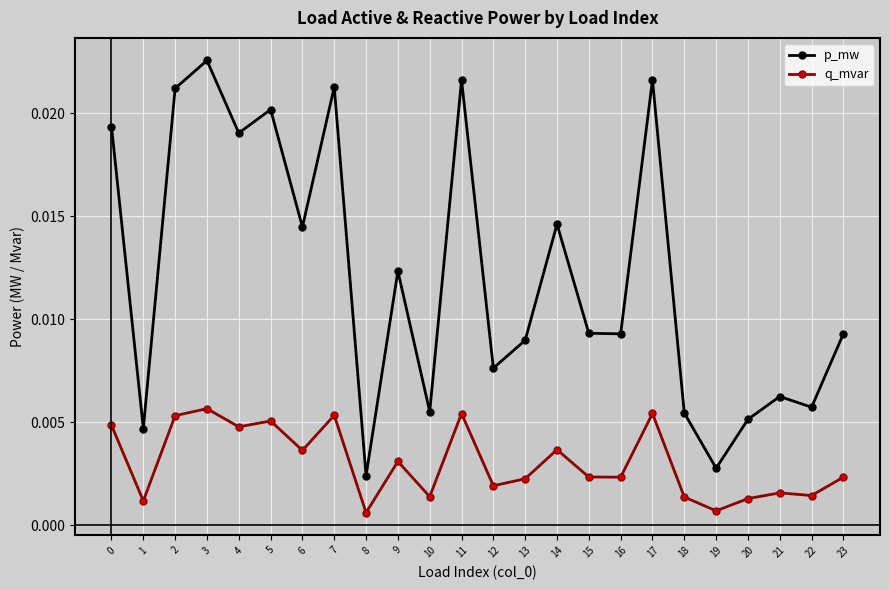

Count the q_mvar values in the range 0 to 1.

24